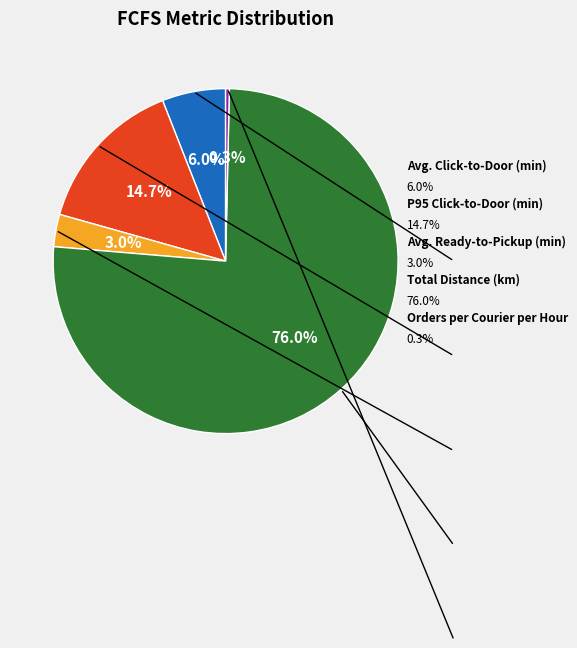

Approximately how many times larger is the value at Avg. Click-to-Door (min) compared to Avg. Ready-to-Pickup (min)?

2.0